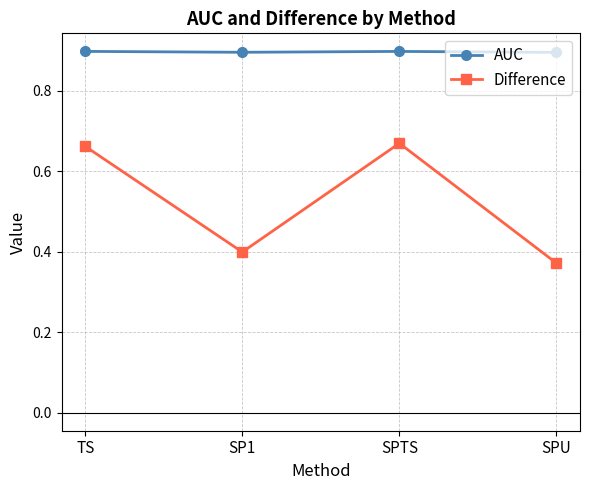

What is the total value across all series at TS?

1.6